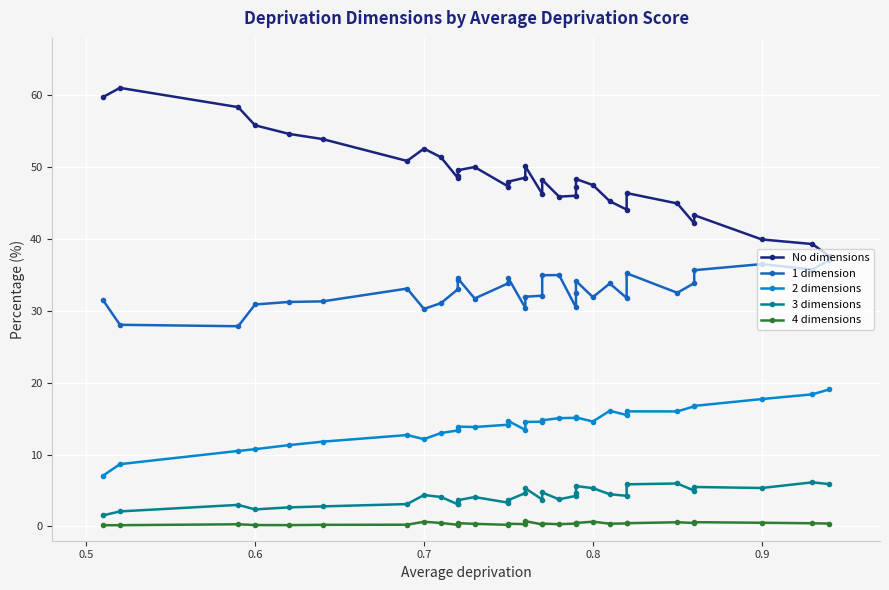

Reading left to right, list all the values displayed in this chart.

No dimensions: 59.8	61.0	58.4	55.8	54.6	53.9	50.9	52.6	51.4	48.5	48.7	49.6	50.0	47.3	48.0	48.5	50.1	46.3	48.2	45.9	46.0	47.2	48.4	47.5	45.3	44.1	46.4	45.0	42.2	43.3	39.9	39.3	37.6
1 dimension: 31.5	28.1	27.9	30.9	31.2	31.3	33.1	30.3	31.1	33.0	34.2	34.5	31.7	33.9	34.5	30.4	32.0	32.1	35.0	35.0	30.5	32.5	34.2	31.9	33.8	31.8	35.2	32.5	33.9	35.7	36.5	35.8	37.1
2 dimensions: 7.1	8.7	10.5	10.7	11.3	11.8	12.7	12.1	13.0	13.3	13.4	13.9	13.8	14.2	14.7	13.4	14.5	14.6	14.8	15.1	15.1	15.2	15.2	14.6	16.1	15.5	16.0	16.0	16.7	16.8	17.7	18.4	19.1
3 dimensions: 1.5	2.1	3.0	2.4	2.6	2.8	3.1	4.4	4.1	3.1	3.1	3.6	4.1	3.3	3.6	4.6	5.3	3.7	4.7	3.8	4.2	4.7	5.6	5.3	4.5	4.2	5.8	6.0	5.0	5.5	5.3	6.1	5.9
4 dimensions: 0.2	0.2	0.3	0.2	0.2	0.2	0.2	0.6	0.5	0.2	0.3	0.5	0.3	0.2	0.4	0.3	0.7	0.3	0.4	0.3	0.4	0.4	0.5	0.7	0.4	0.4	0.4	0.6	0.5	0.6	0.5	0.4	0.4